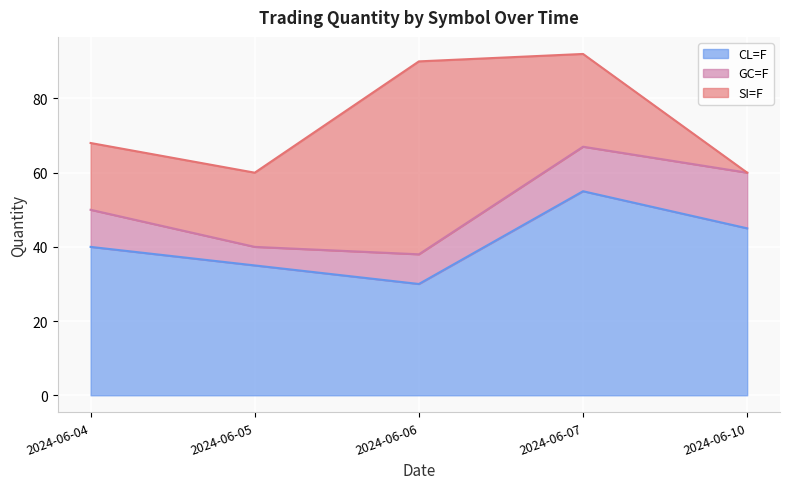

At which category does GC=F reach its first local valley?

2024-06-05